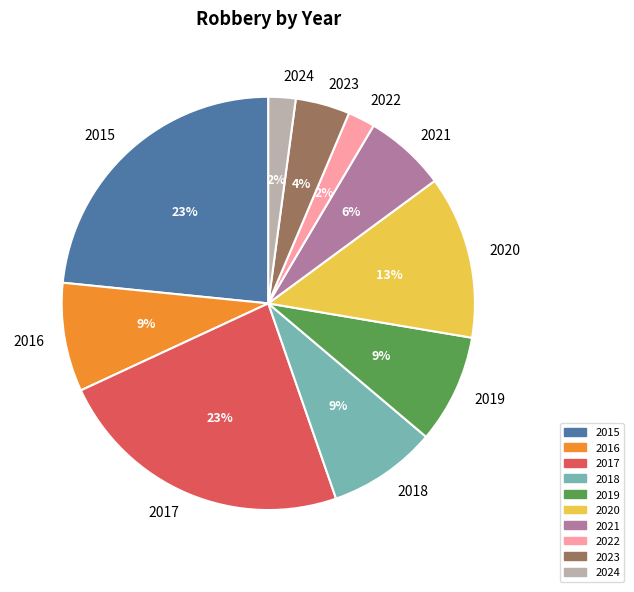

Is the sum of 2018 and 2022 greater than half?

No